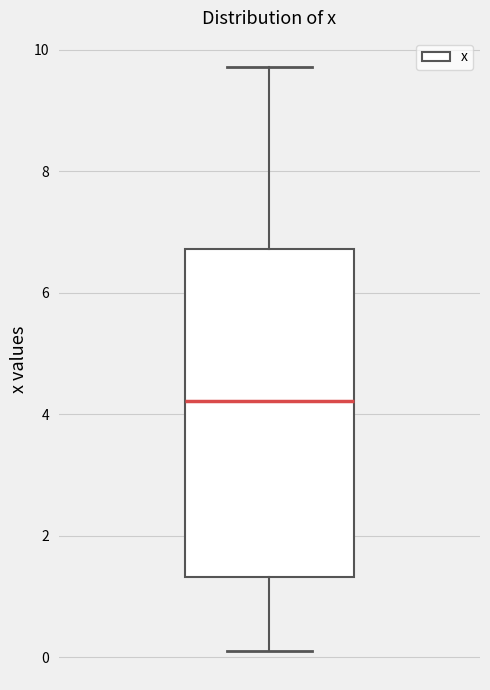

Read this box plot against the y-axis: the position of the median line, the range covered by the box, and the ends of both whiskers. The values are not printed on the chart, so give them approximately, as read against the axis.

median 4.2, box 1.4 to 6.8, whiskers 0.2 to 9.8